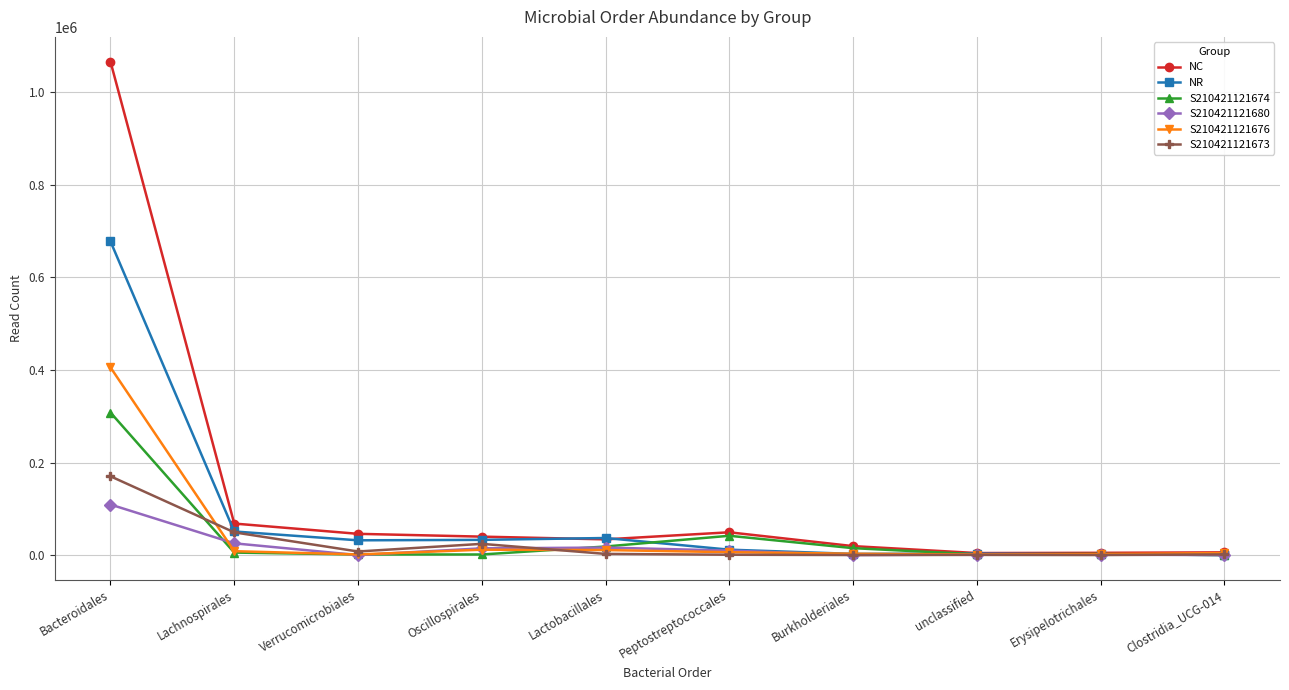

What is the minimum value shown in the chart?

14